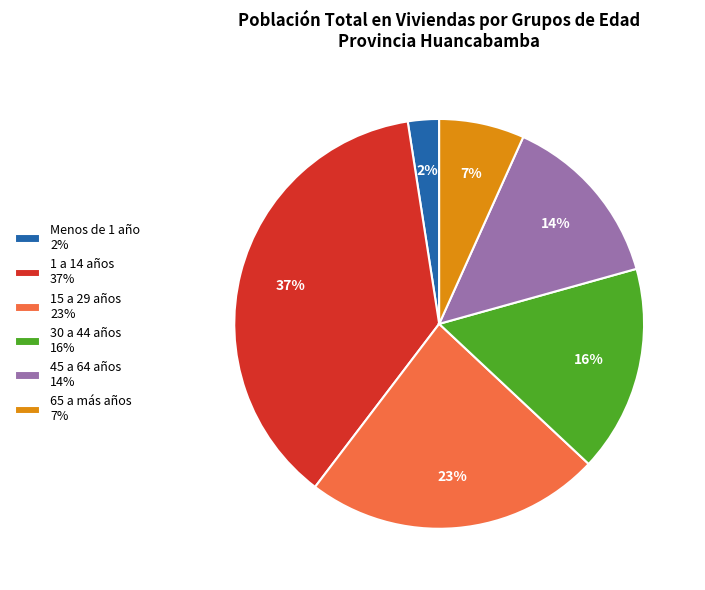

Which category has the biggest portion of the pie?

1 a 14 años